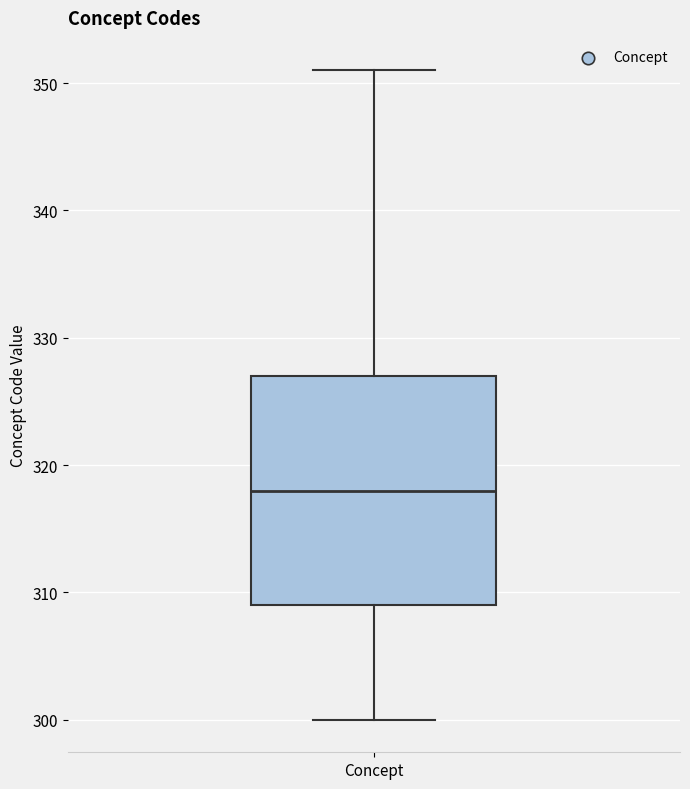

Transcribe this box plot: give where the median line is, the range the box spans, and where the two whiskers end, as read against the y-axis. The values are not printed on the chart, so give them approximately, as read against the axis.

median 318, box 309 to 327, whiskers 300 to 351